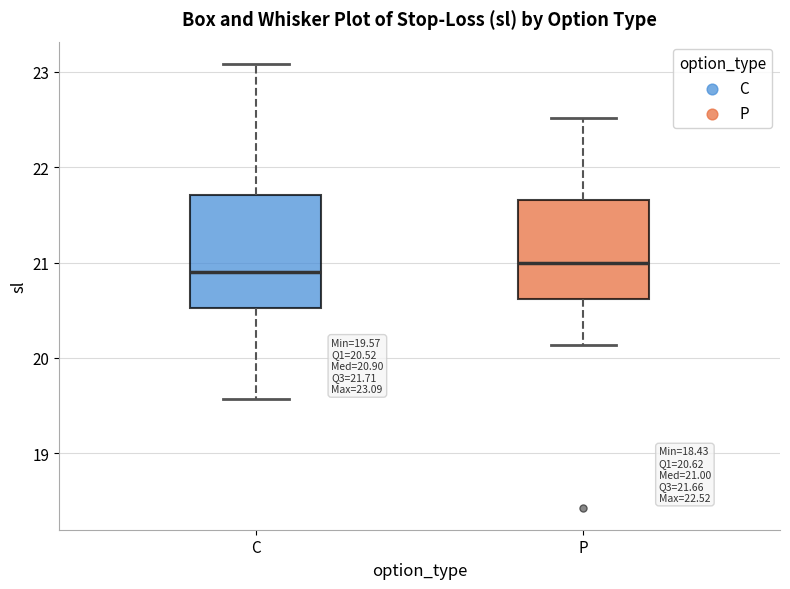

Which box is the tallest, from its lower edge to its upper edge?

C